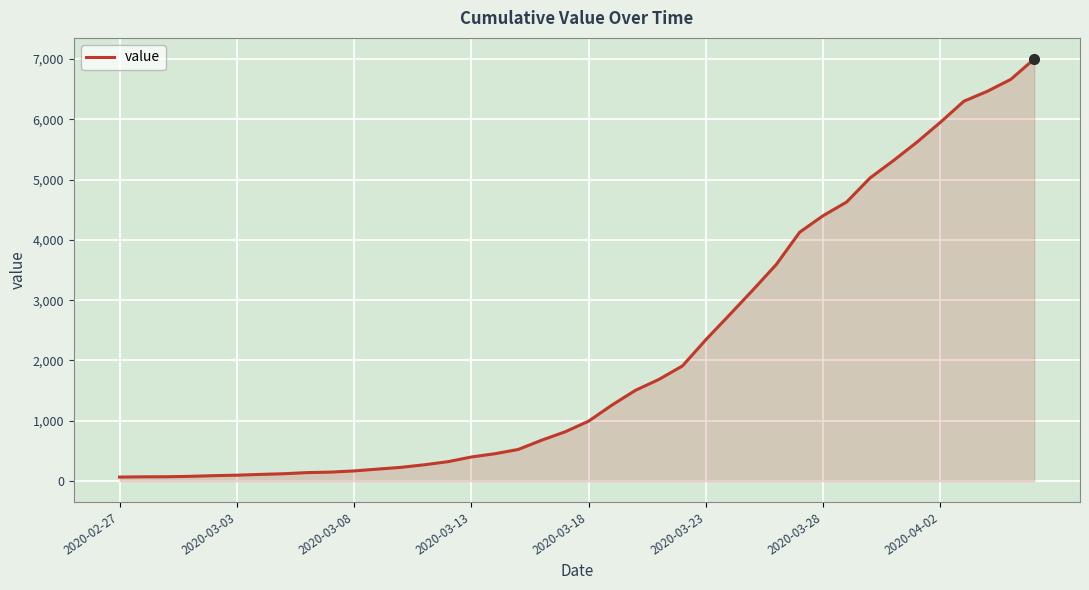

What is the greatest value displayed?

7002